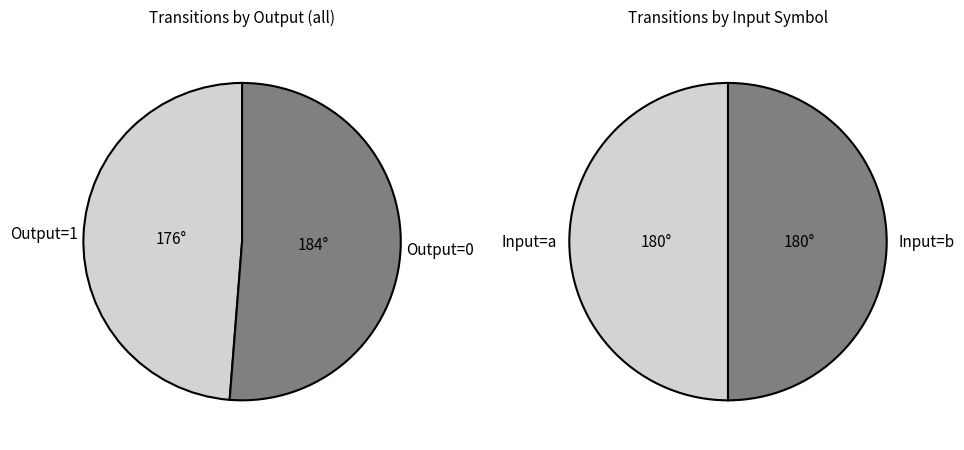

Is 5,47,b the majority of the pie?

No